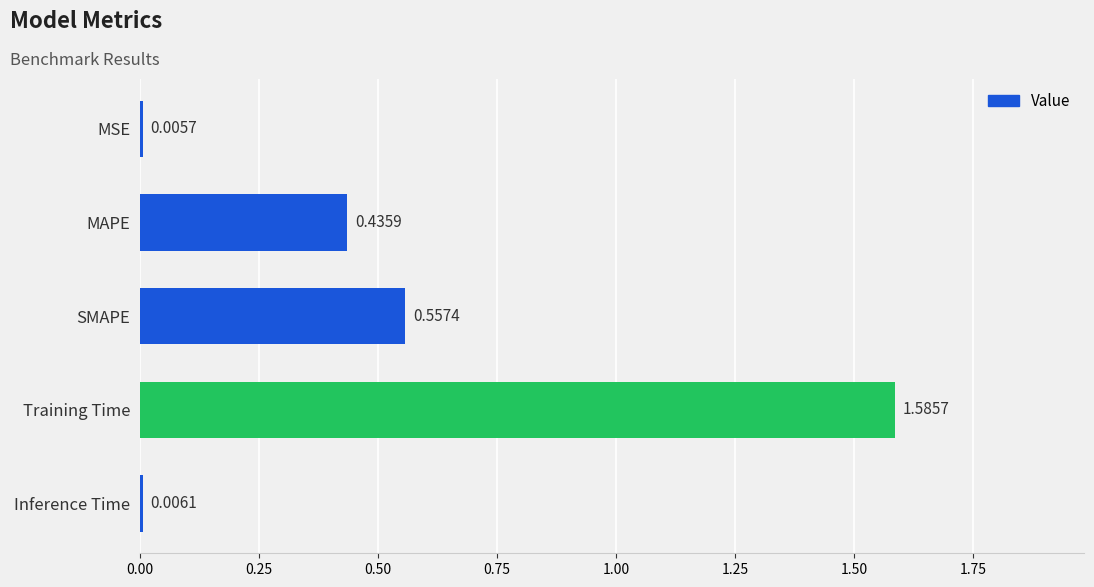

How many data points does each series have?

5